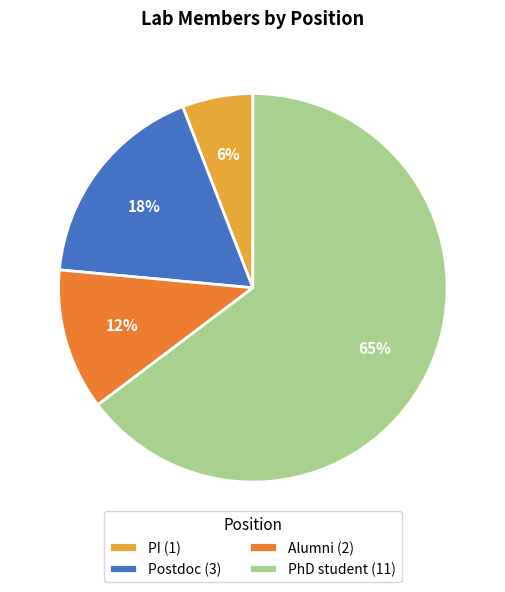

True or false: Alumni accounts for 12% of the total.

True